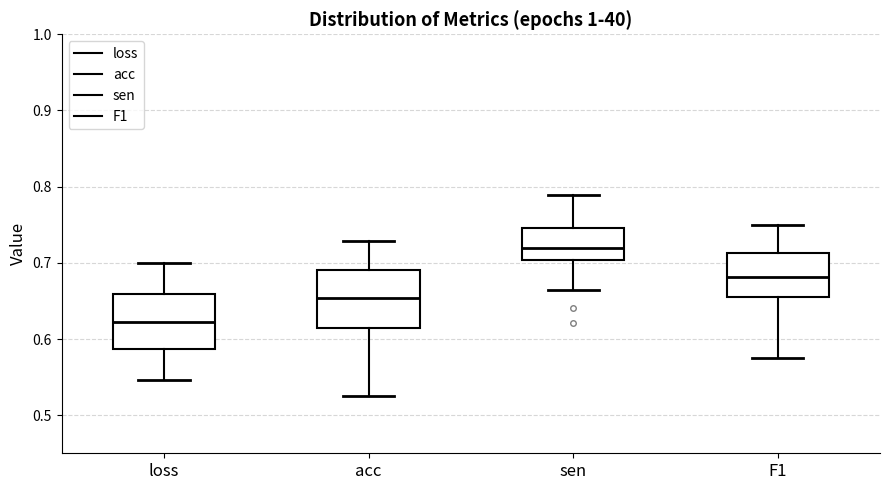

Which box has the lowest median line?

loss